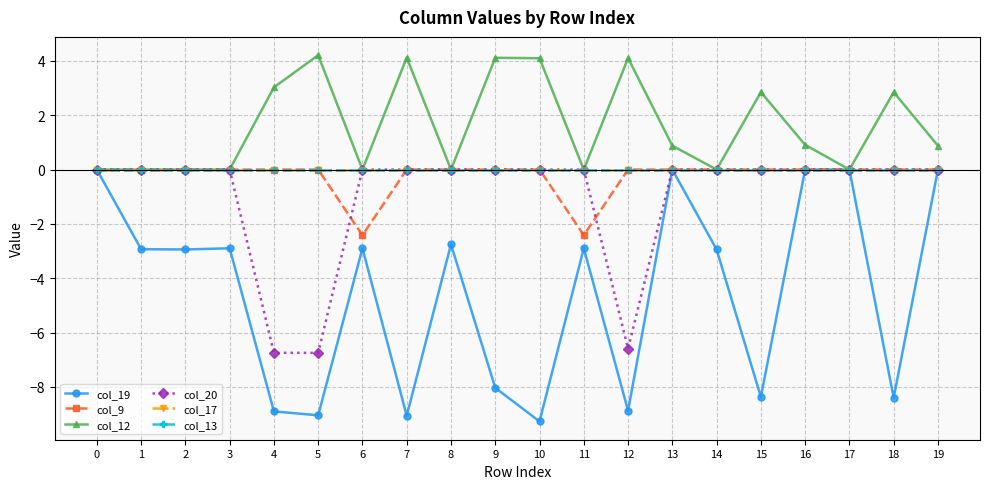

Is it true that col_20 equals -6.7 at 5?

True